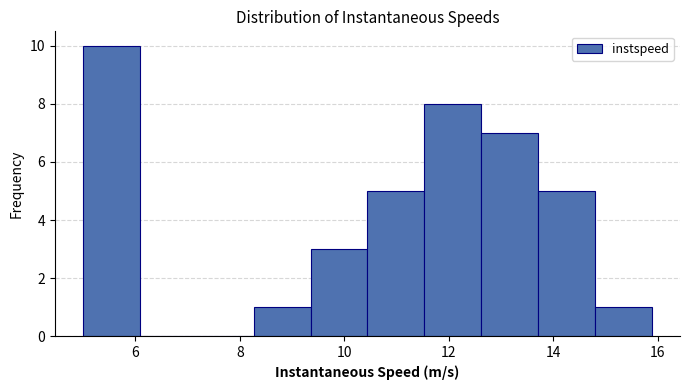

How tall is the bar that spans 10.4 to 11.6 on the x-axis? Neither the bar edges nor the heights are printed on the chart, so give them approximately, as read against the axes.

5